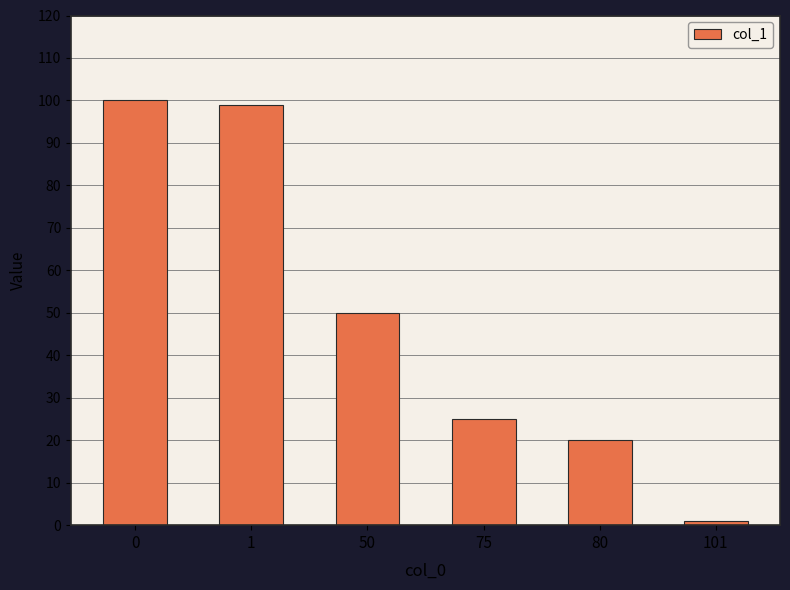

Is it true that the value at 50 is 50?

True